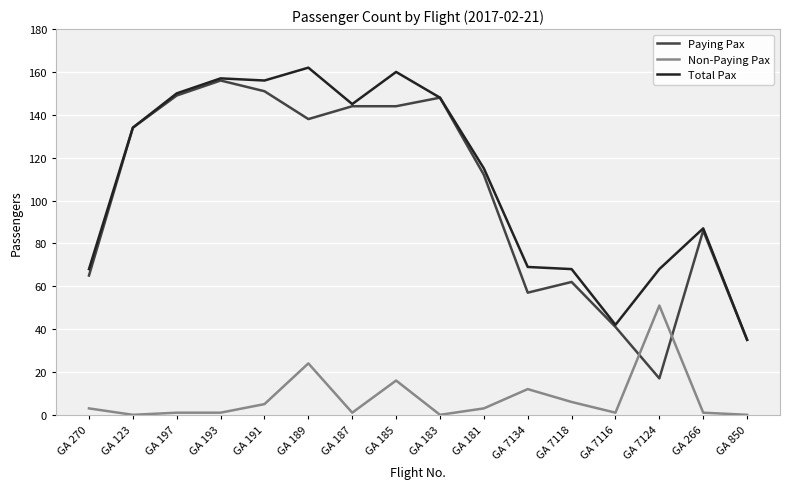

Which series has the largest total across all categories?

Total Pax